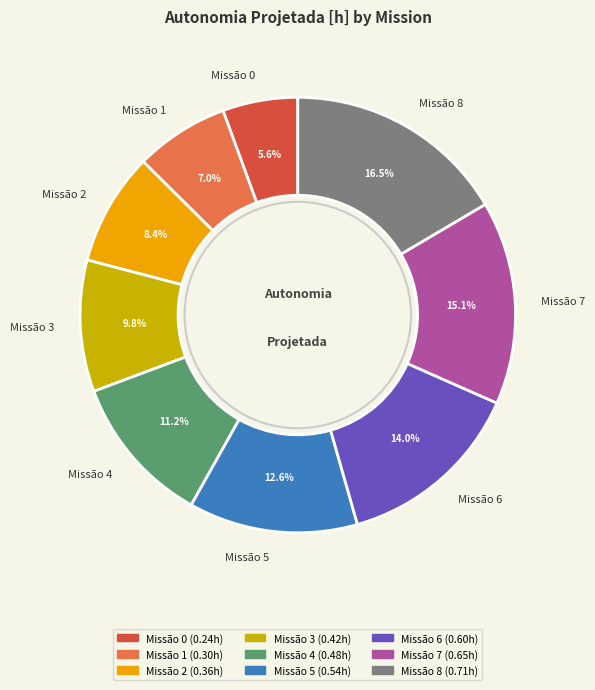

Does Missão 7 represent more than half of the total?

No